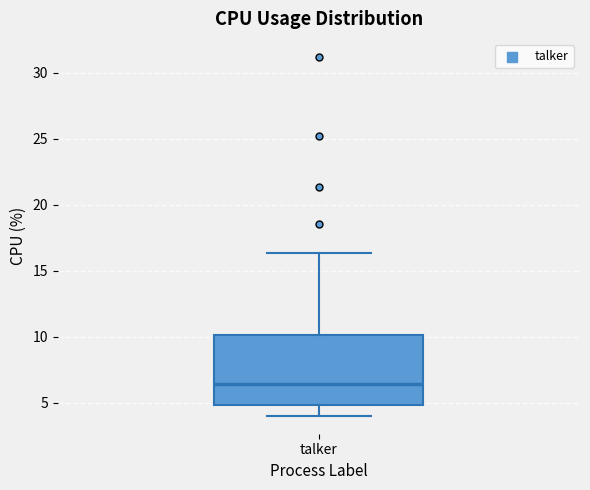

Where is the upper edge of the box for talker on the y-axis? The values are not printed on the chart, so give them approximately, as read against the axis.

10.0